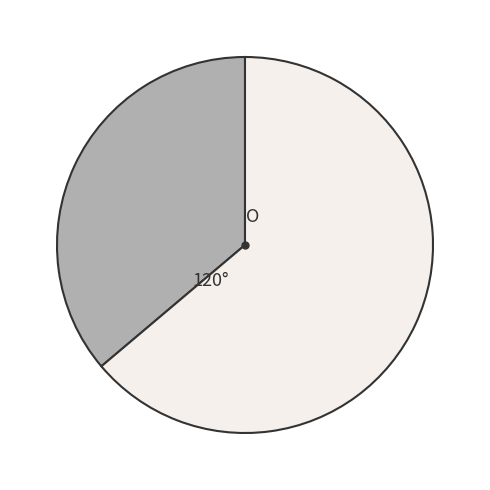

Does any single category account for the majority?

Yes